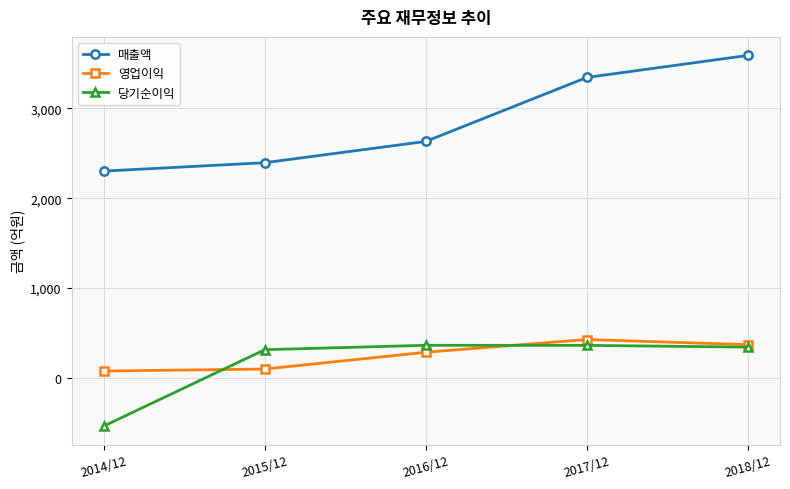

Where is the first local maximum for 영업이익?

2017/12